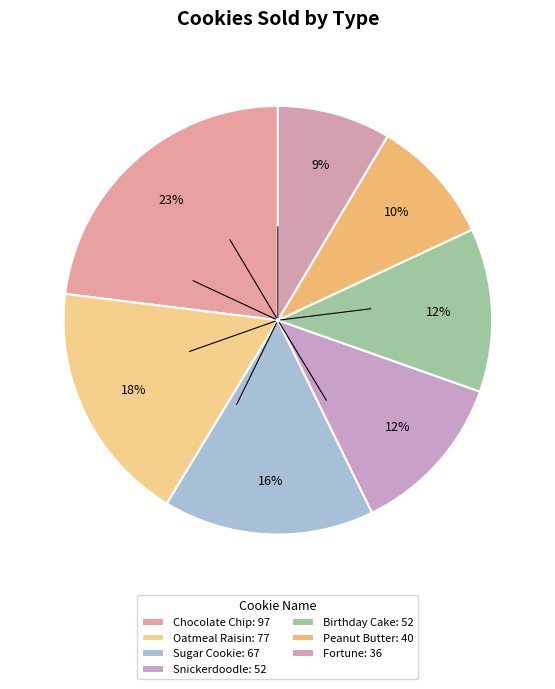

What is the largest slice in the pie chart?

Chocolate Chip